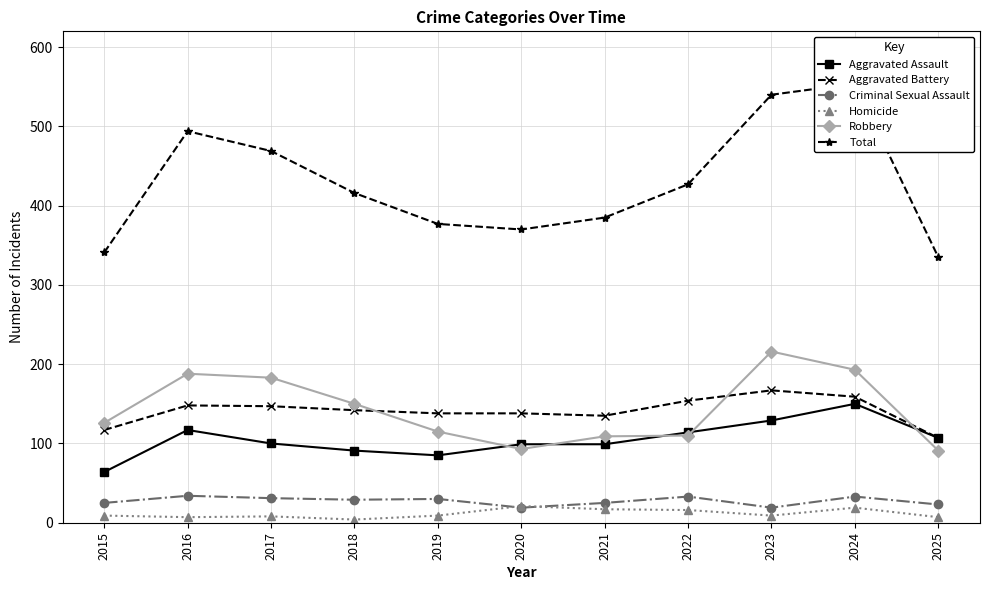

In Criminal Sexual Assault, how many points are lower than both neighbors (excluding endpoints)?

3